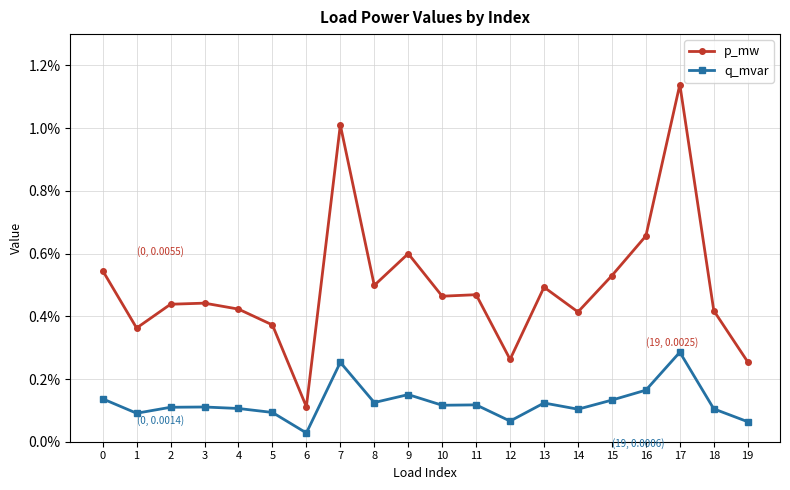

List the labels in order of p_mw value, smallest first.

6, 19, 12, 1, 5, 14, 18, 4, 2, 3, 10, 11, 13, 8, 15, 0, 9, 16, 7, 17